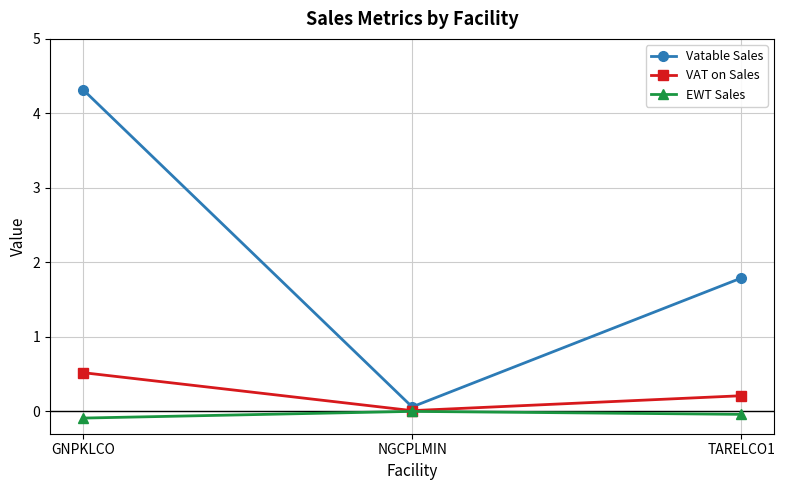

What is the difference between the maximum and minimum values in the EWT Sales series?

0.1